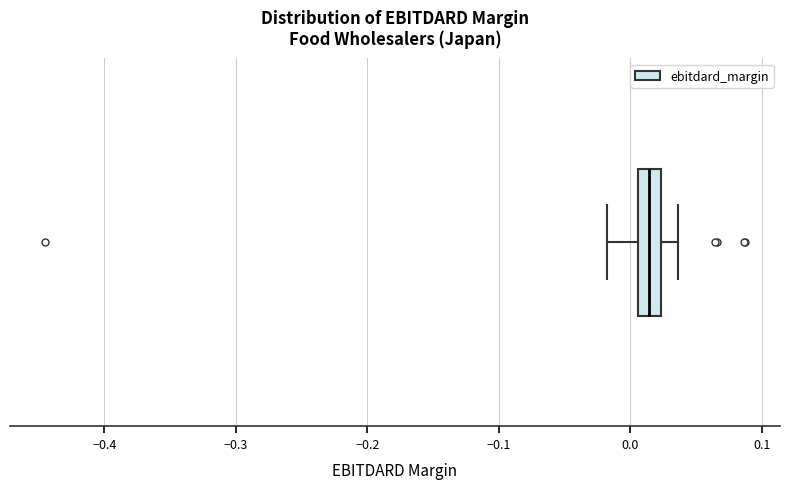

Where is the left edge of the box on the x-axis? The values are not printed on the chart, so give them approximately, as read against the axis.

0.01